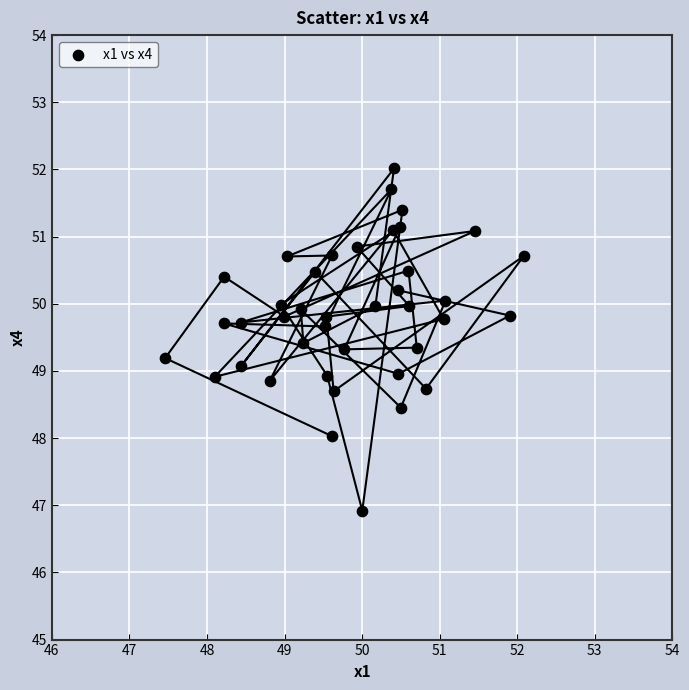

What is the range of X values (max minus min)?

4.6